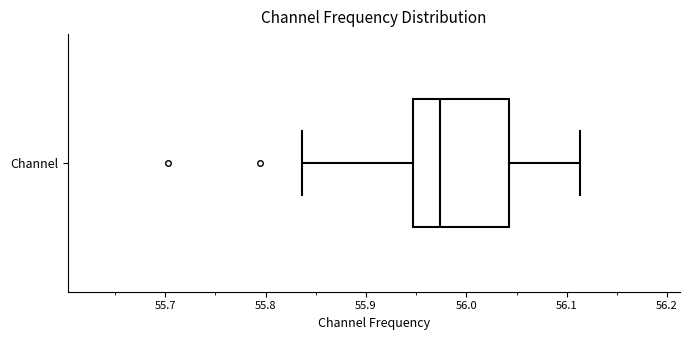

Read this box plot against the x-axis: the position of the median line, the range covered by the box, and the ends of both whiskers. The values are not printed on the chart, so give them approximately, as read against the axis.

median 55.97, box 55.95 to 56.04, whiskers 55.84 to 56.11